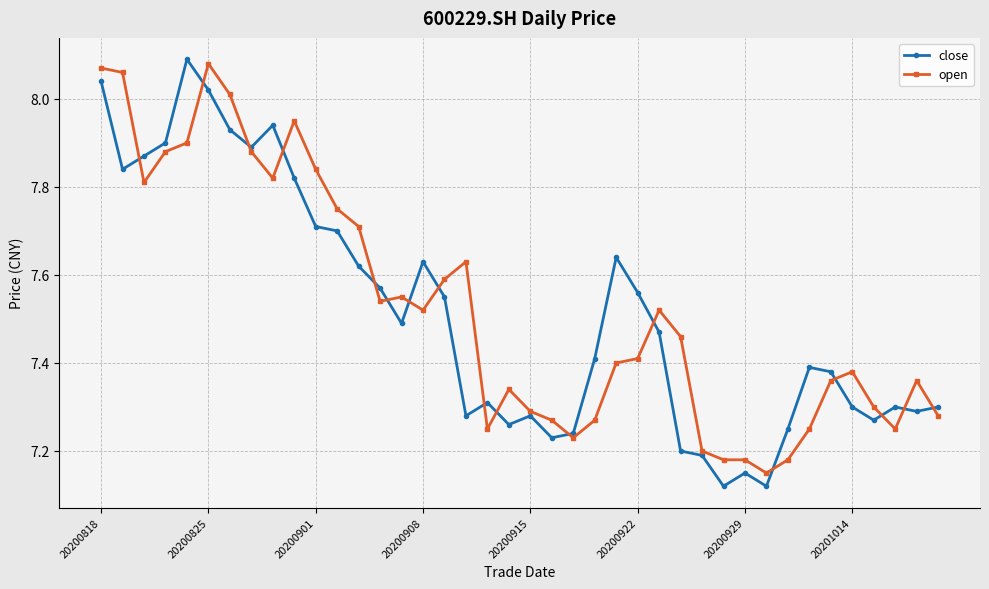

What are all the series names shown in the legend?

close, open